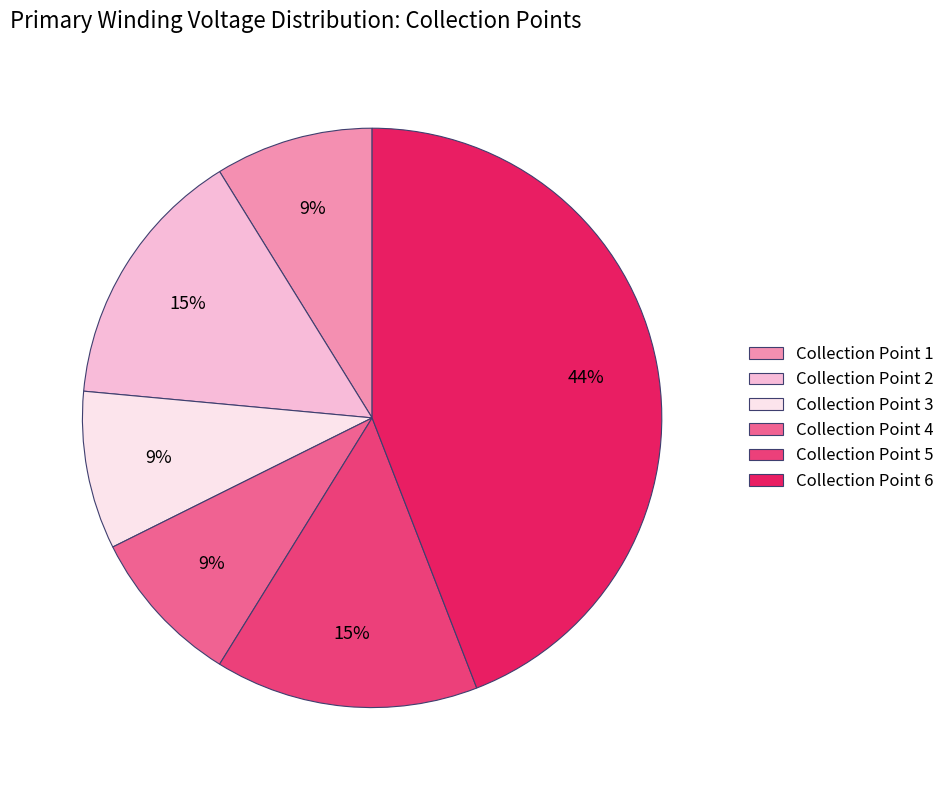

True or false: Collection Point 1 accounts for 1% of the total.

False